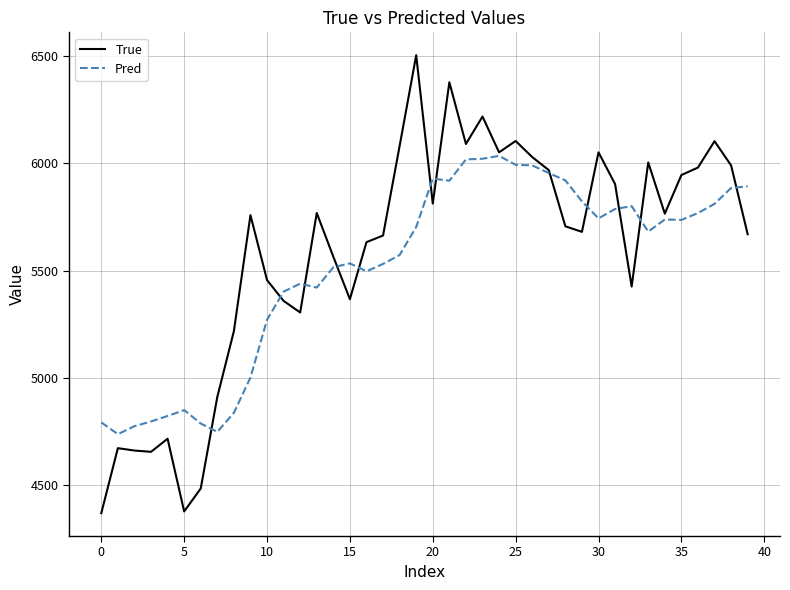

What is the lowest value of the True series?

4369.0